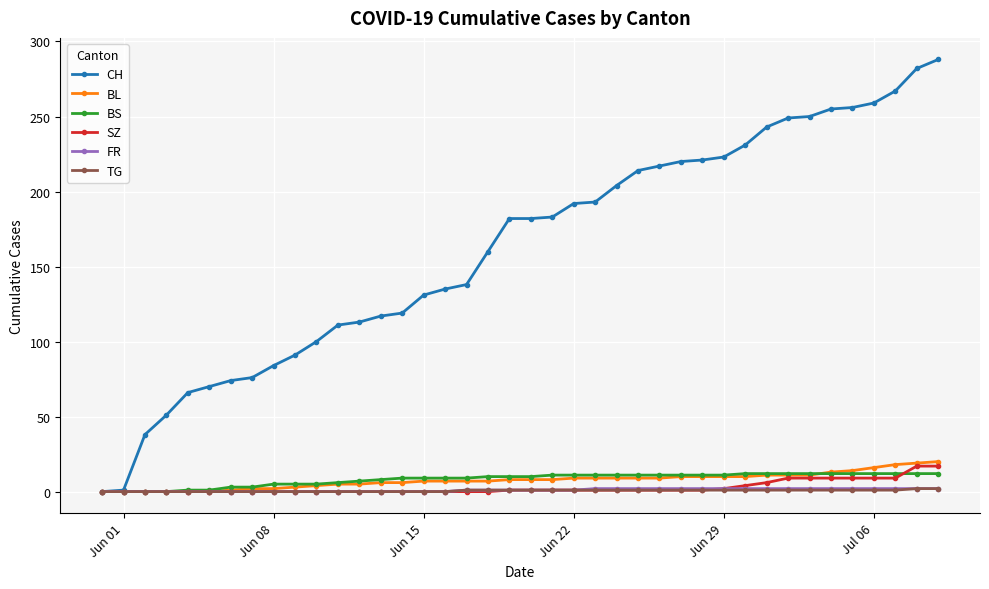

What is the average value of the BS series?

8